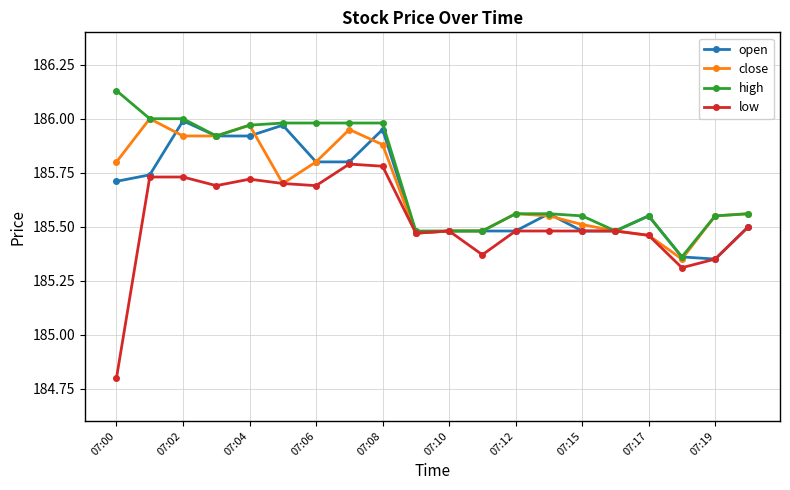

What is the minimum value for low?

184.8